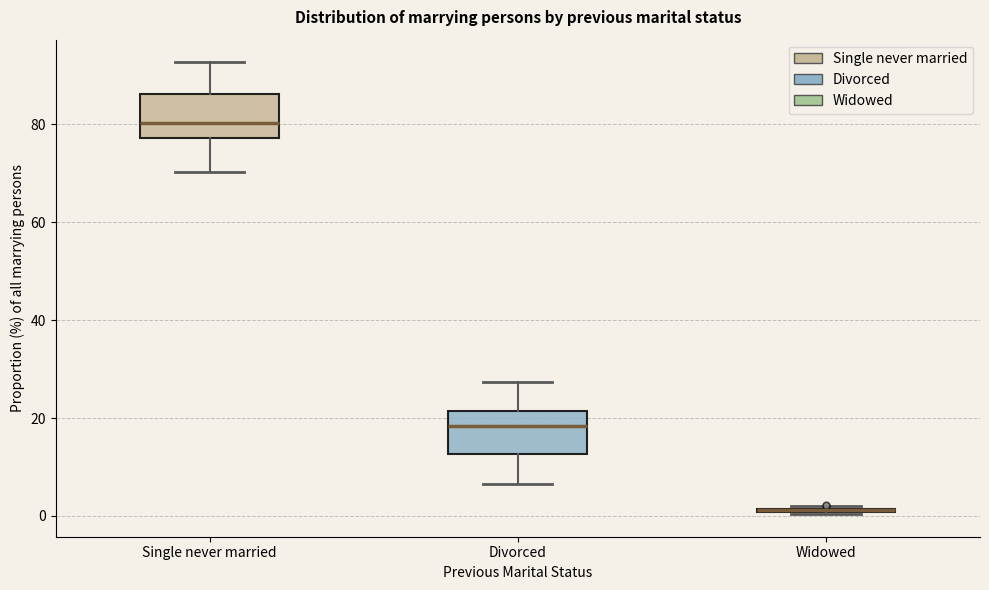

Reading left to right, read every box against the y-axis: the position of its median line, the range the box covers, and the ends of its whiskers. The values are not printed on the chart, so give them approximately, as read against the axis.

Single never married: median 80, box 78 to 86, whiskers 70 to 92
Divorced: median 18, box 12 to 22, whiskers 6 to 28
Widowed: box collapsed to a line at 2, whiskers 0 to 2